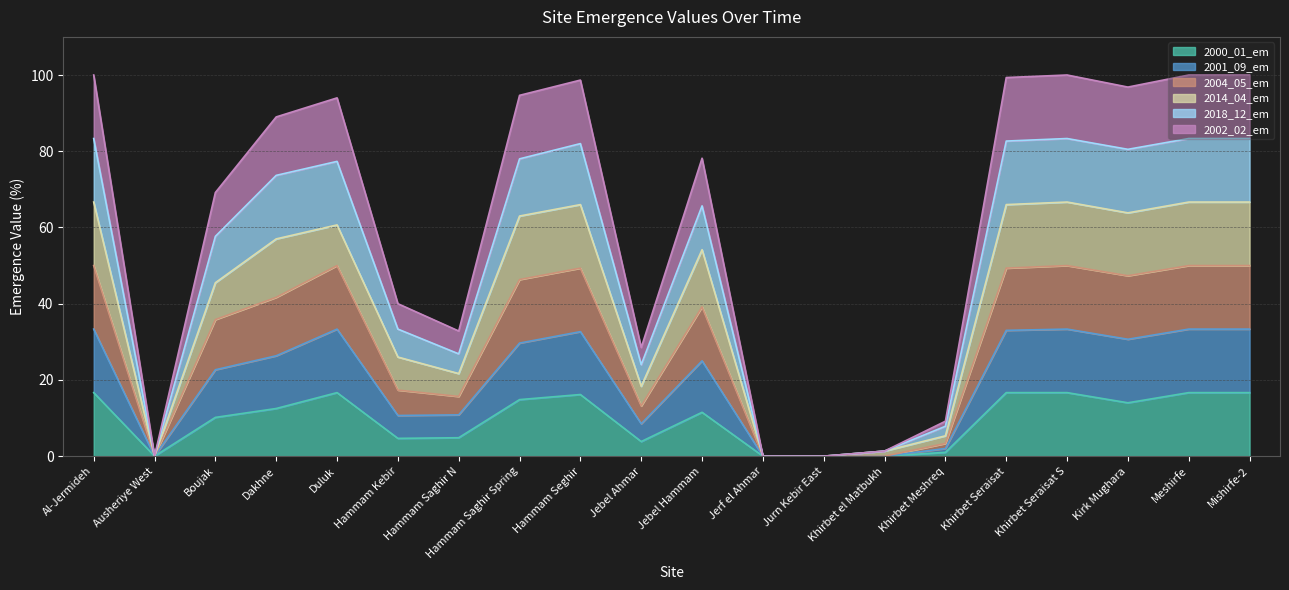

The value of 2002_02_em at Ausheriye West is 20.3. True or false?

False